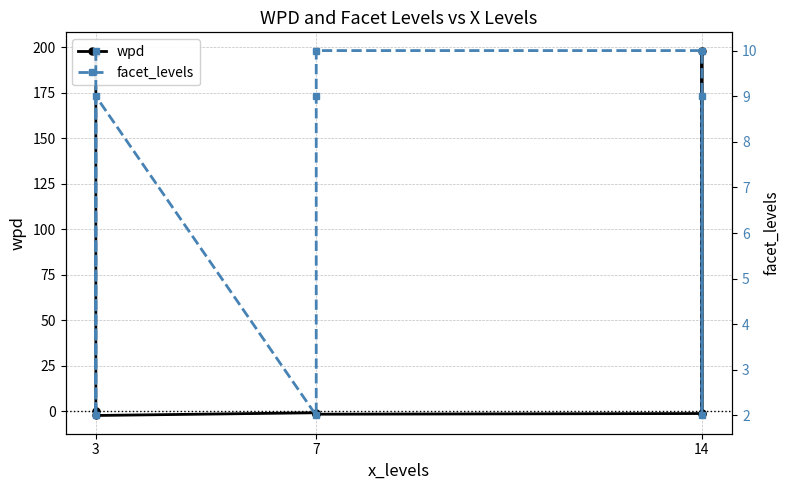

At which label does wpd first exceed -1?

3